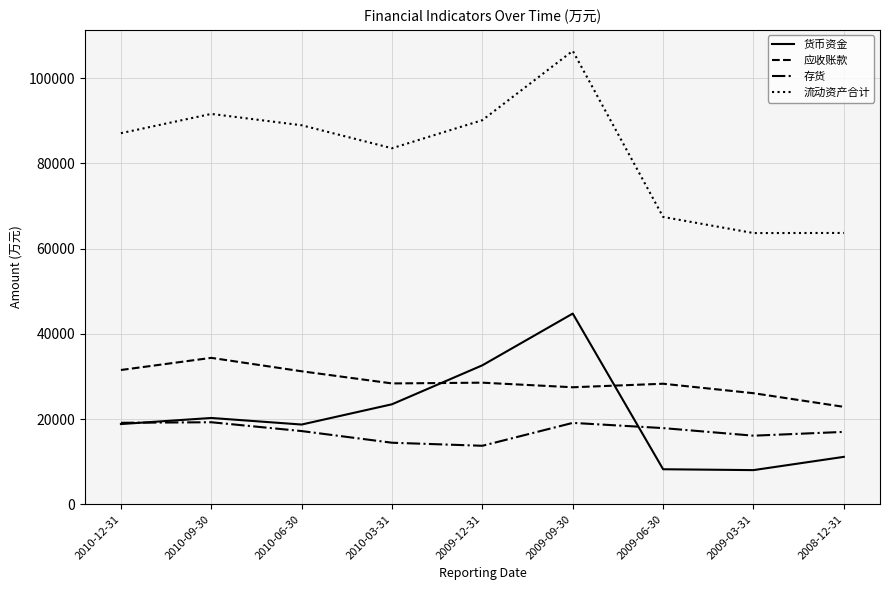

Is the value of 货币资金 at 2010-06-30 greater than the value of 应收账款 at 2009-09-30?

No